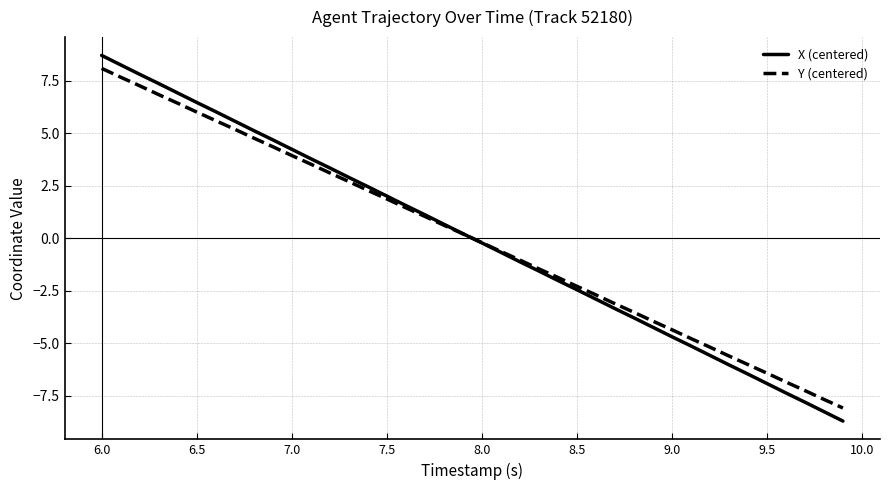

What is the highest value of the X (centered) series?

8.7